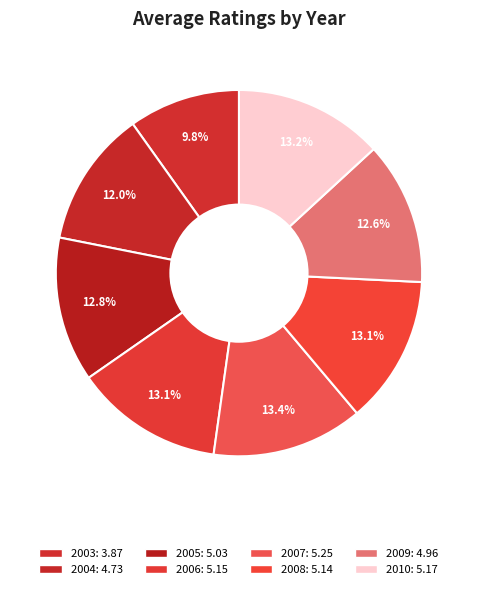

What percentage is the 2004 slice, to the nearest percent?

12%